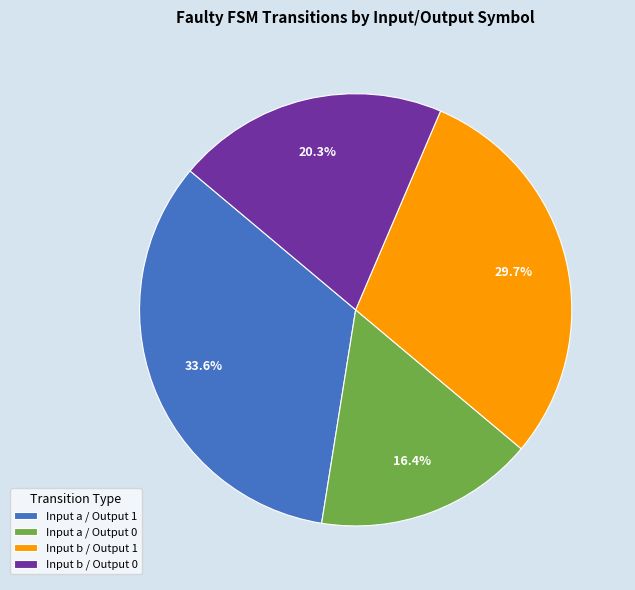

How many segments does this pie chart have?

4